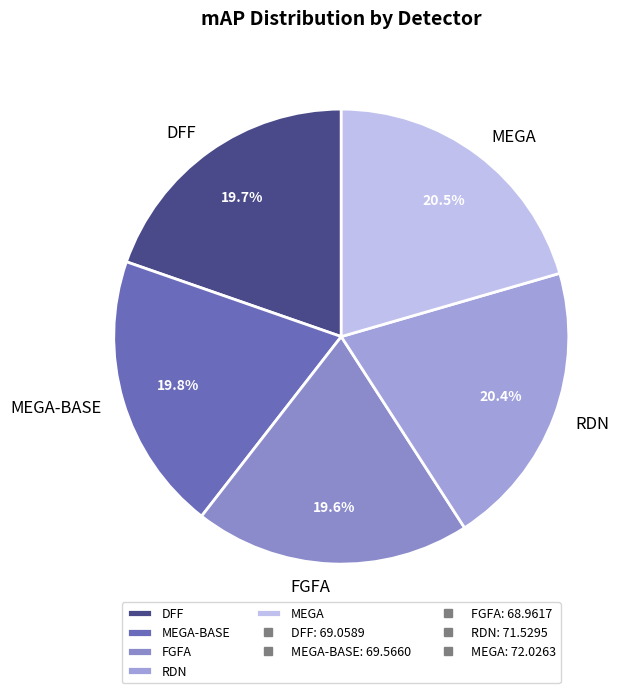

Does any single category account for the majority?

No